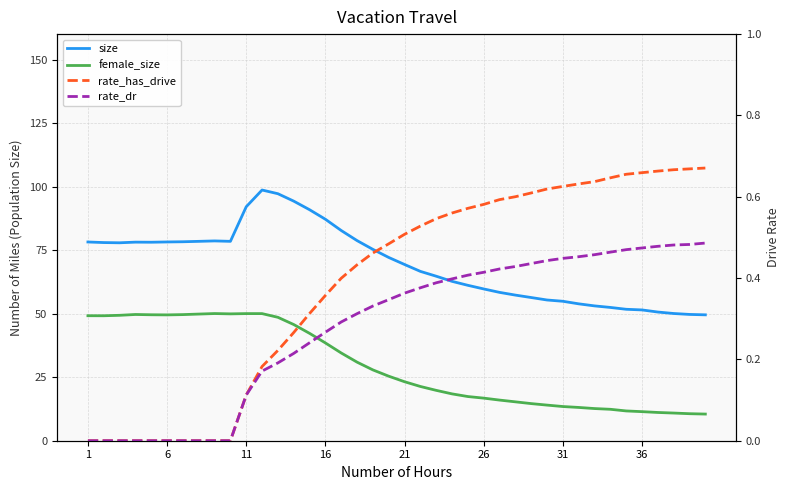

Reading left to right, extract all data points from this chart.

size: 78201.0	77974.0	77886.0	78141.0	78106.0	78214.0	78292.0	78453.0	78620.0	78457.0	92068.0	98653.0	97197.0	94277.0	90899.0	87147.0	82717.0	78750.0	75295.0	72116.0	69345.0	66636.0	64734.0	62713.0	61149.0	59726.0	58374.0	57303.0	56344.0	55374.0	54872.0	53866.0	53055.0	52447.0	51722.0	51464.0	50634.0	50060.0	49695.0	49538.0
female_size: 49190.0	49176.0	49351.0	49673.0	49564.0	49517.0	49627.0	49838.0	50040.0	49917.0	50021.0	50017.0	48565.0	45717.0	42253.0	38483.0	34526.0	30921.0	27868.0	25393.0	23213.0	21346.0	19817.0	18431.0	17385.0	16759.0	15992.0	15302.0	14607.0	14016.0	13454.0	13094.0	12657.0	12368.0	11719.0	11439.0	11117.0	10890.0	10632.0	10490.0
rate_has_drive: 0.0	0.0	0.0	0.0	0.0	0.0	0.0	0.0	0.0	0.0	0.1	0.2	0.2	0.3	0.3	0.4	0.4	0.4	0.5	0.5	0.5	0.5	0.5	0.6	0.6	0.6	0.6	0.6	0.6	0.6	0.6	0.6	0.6	0.6	0.7	0.7	0.7	0.7	0.7	0.7
rate_dr: 0.0	0.0	0.0	0.0	0.0	0.0	0.0	0.0	0.0	0.0	0.1	0.2	0.2	0.2	0.2	0.3	0.3	0.3	0.3	0.3	0.4	0.4	0.4	0.4	0.4	0.4	0.4	0.4	0.4	0.4	0.4	0.5	0.5	0.5	0.5	0.5	0.5	0.5	0.5	0.5